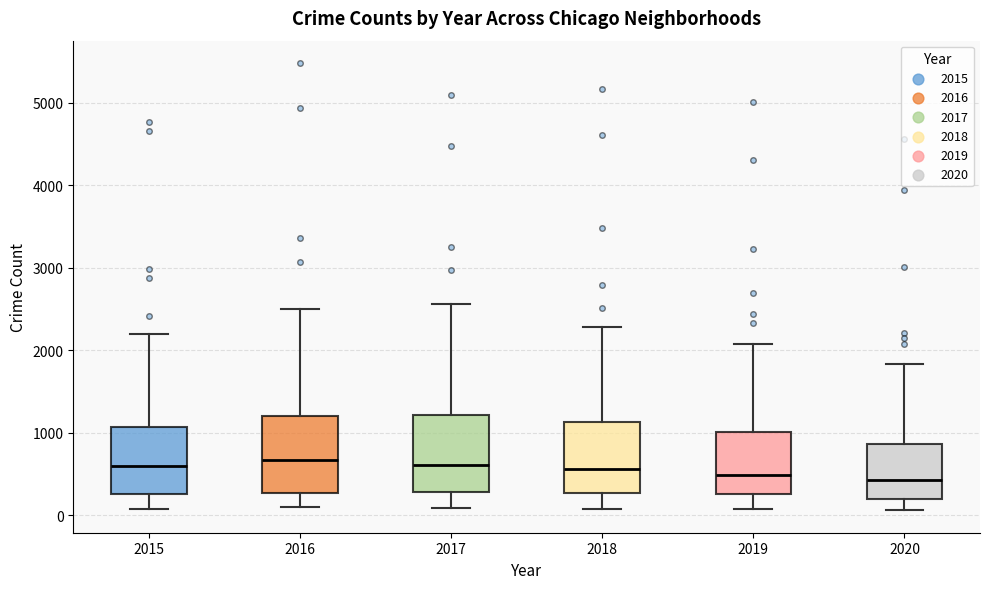

Reading left to right, transcribe this box plot: for each box, give where its median line is, the range the box spans, and where its two whiskers end, as read against the y-axis. The values are not printed on the chart, so give them approximately, as read against the axis.

2015: median 600, box 300 to 1100, whiskers 100 to 2200
2016: median 700, box 300 to 1200, whiskers 100 to 2500
2017: median 600, box 300 to 1200, whiskers 100 to 2600
2018: median 600, box 300 to 1100, whiskers 100 to 2300
2019: median 500, box 300 to 1000, whiskers 100 to 2100
2020: median 400, box 200 to 900, whiskers 100 to 1800